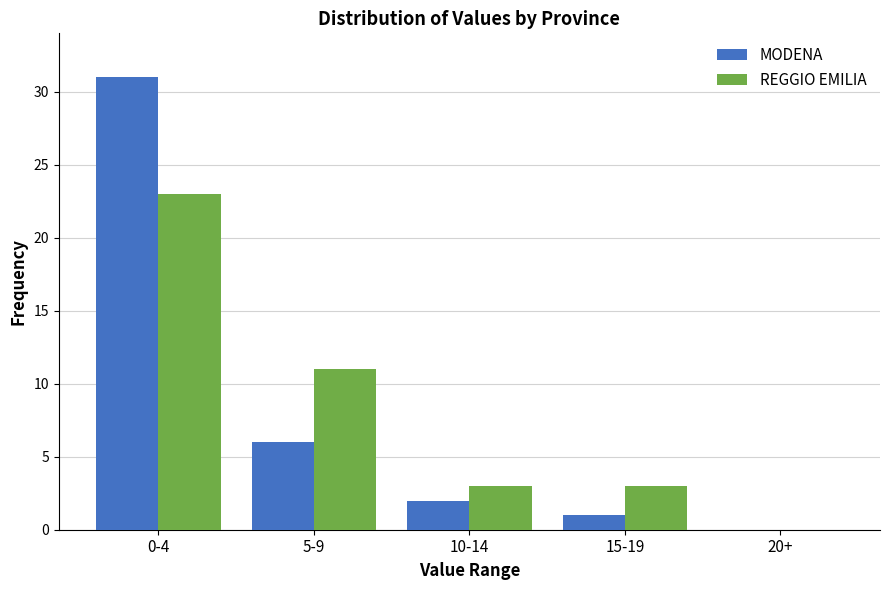

Reading right to left, transcribe all the data shown in this chart.

MODENA: 20+=0	15-19=1	10-14=2	5-9=6	0-4=31
REGGIO EMILIA: 20+=0	15-19=3	10-14=3	5-9=11	0-4=23